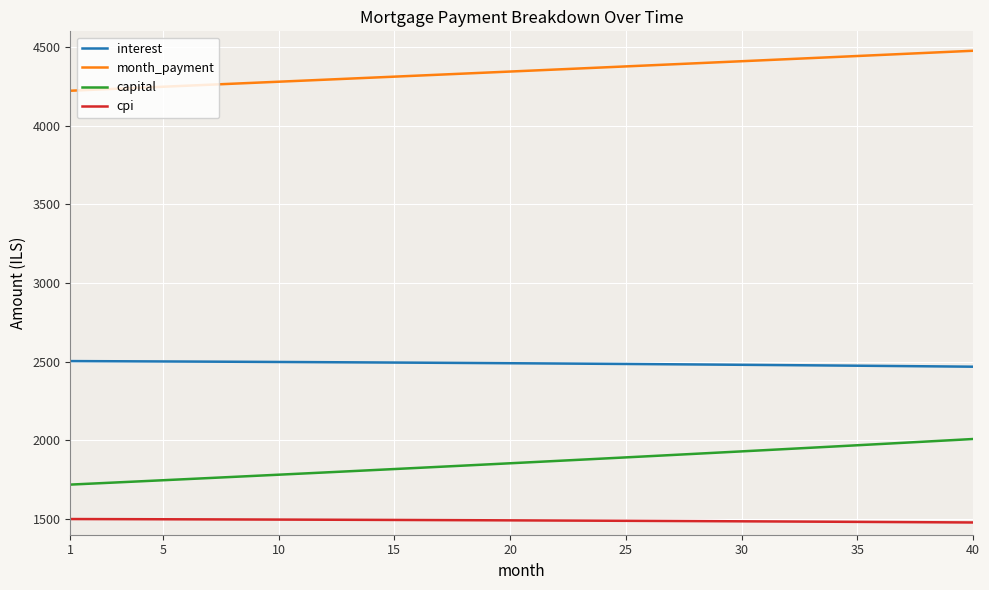

List the series in order of their peak value, highest first.

month_payment, interest, capital, cpi